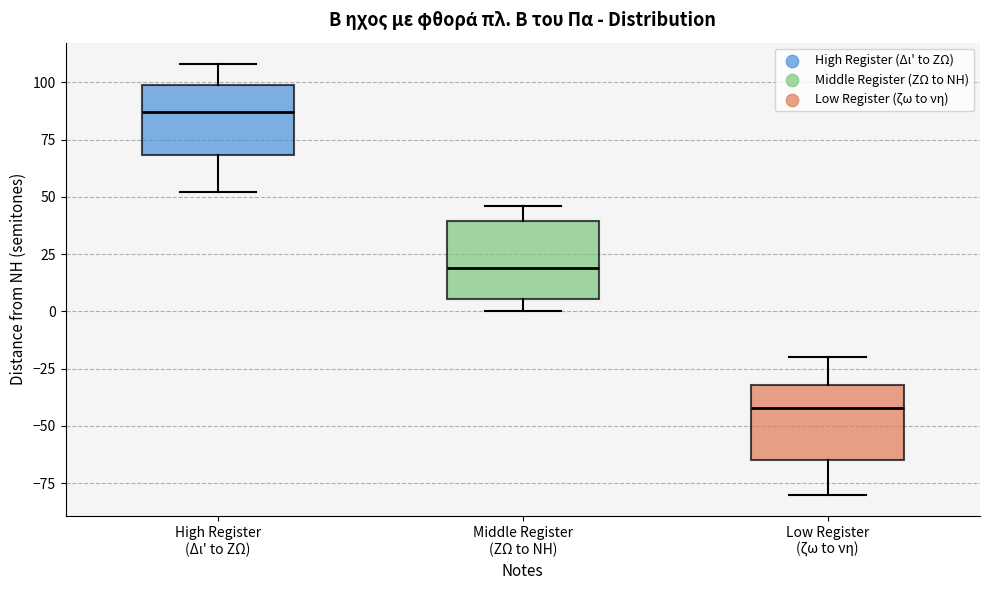

Which box has the lowest median line?

Low Register (ζω to νη)